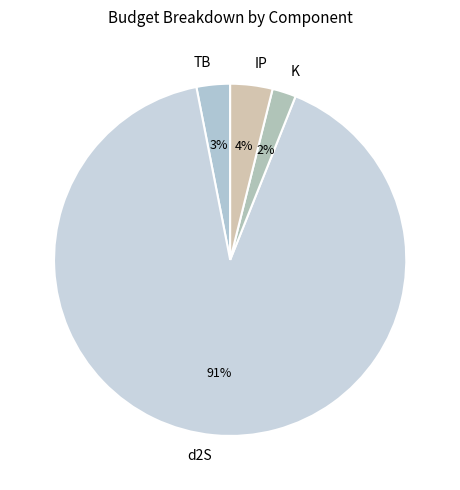

Which category has the biggest portion of the pie?

d2S